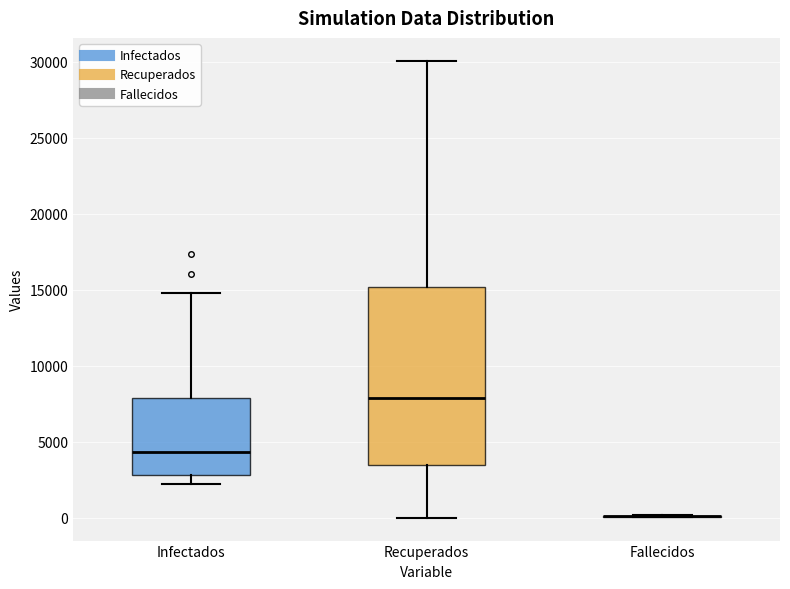

Which box is the tallest, from its lower edge to its upper edge?

Recuperados